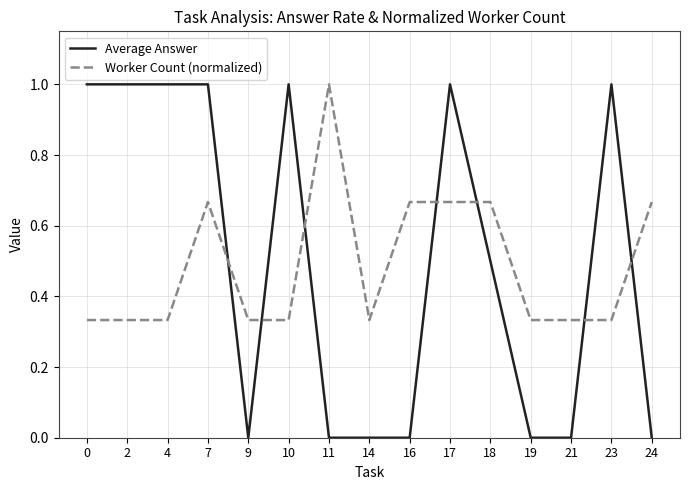

Is it true that Average Answer equals 0.0 at 24?

True